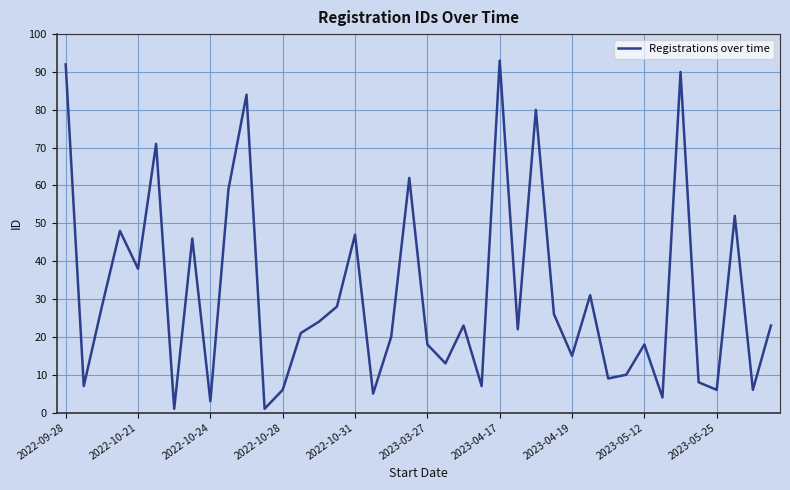

What is the difference between the maximum and minimum values?

92